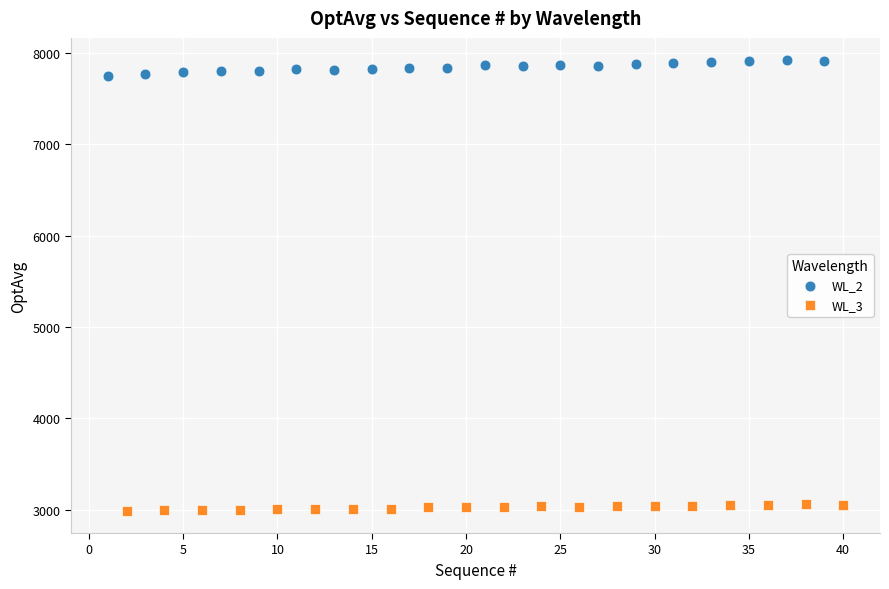

Which series contains the highest Y value?

WL_2